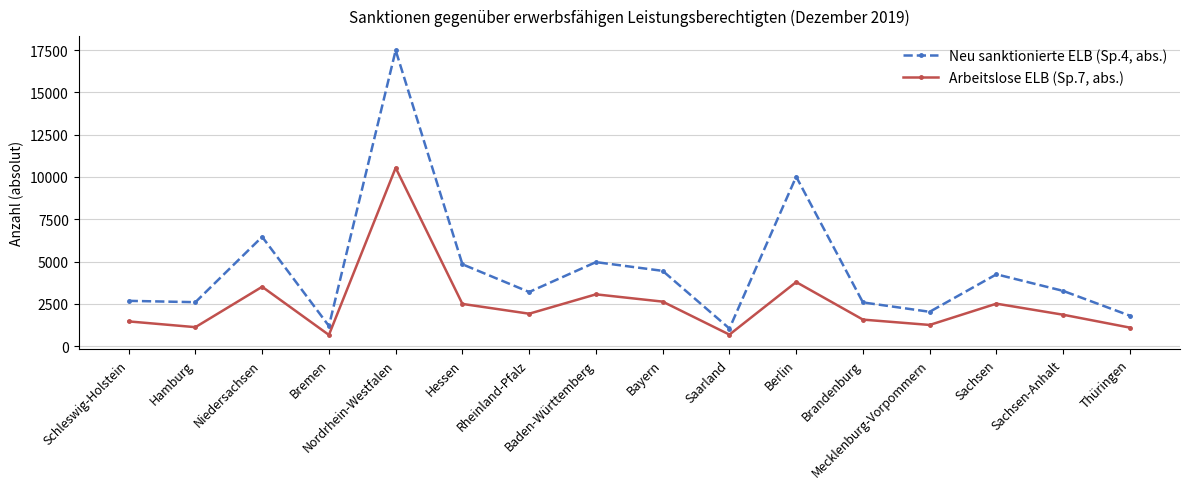

True or false: Arbeitslose ELB (Sp.7, abs.) has more than 1 points higher than both neighbors.

True